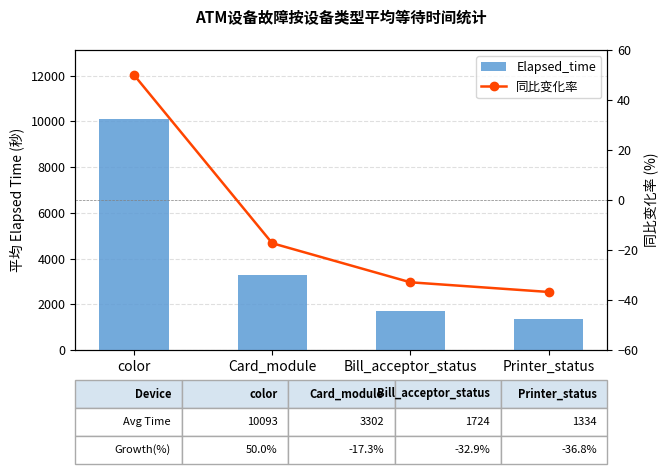

Reading right to left, extract all data points from this chart.

Elapsed_time: Printer_status=1334.0	Bill_acceptor_status=1724.0	Card_module=3302.0	color=10093.0
同比变化率: Printer_status=-36.8	Bill_acceptor_status=-32.9	Card_module=-17.3	color=50.0